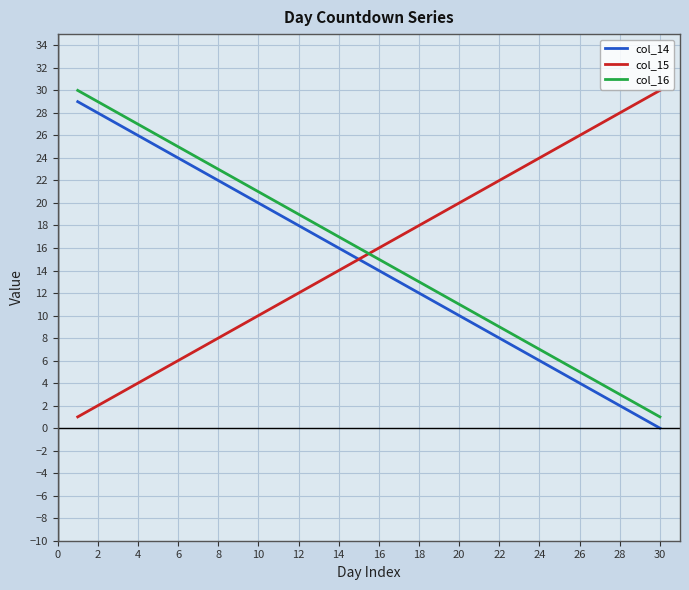

True or false: col_14 and col_16 intersect in this chart.

False